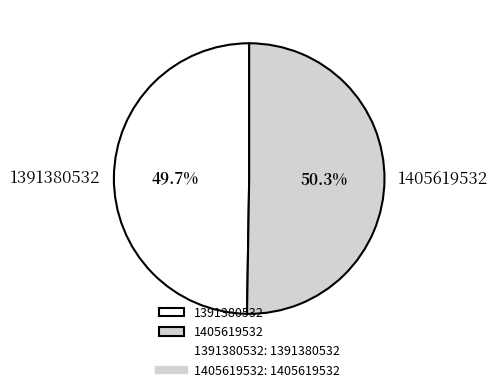

Rank the categories by value from highest to lowest.

1405619532, 1391380532